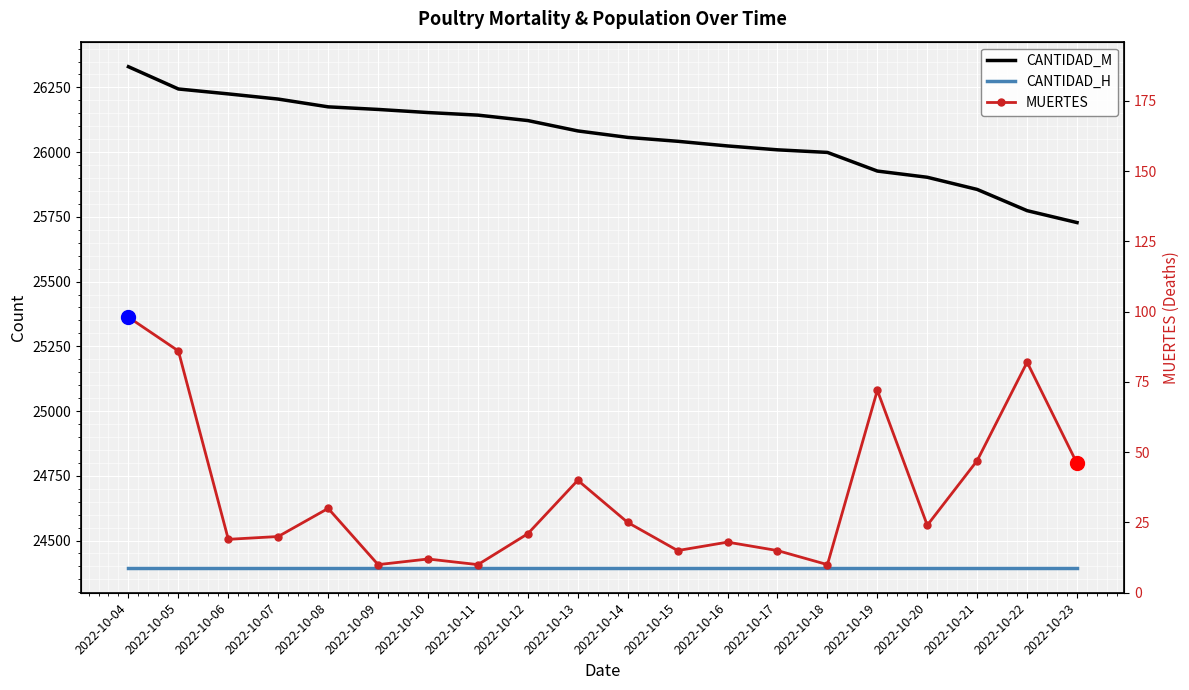

Between 2022-10-09 and 2022-10-13, which is larger?

2022-10-09